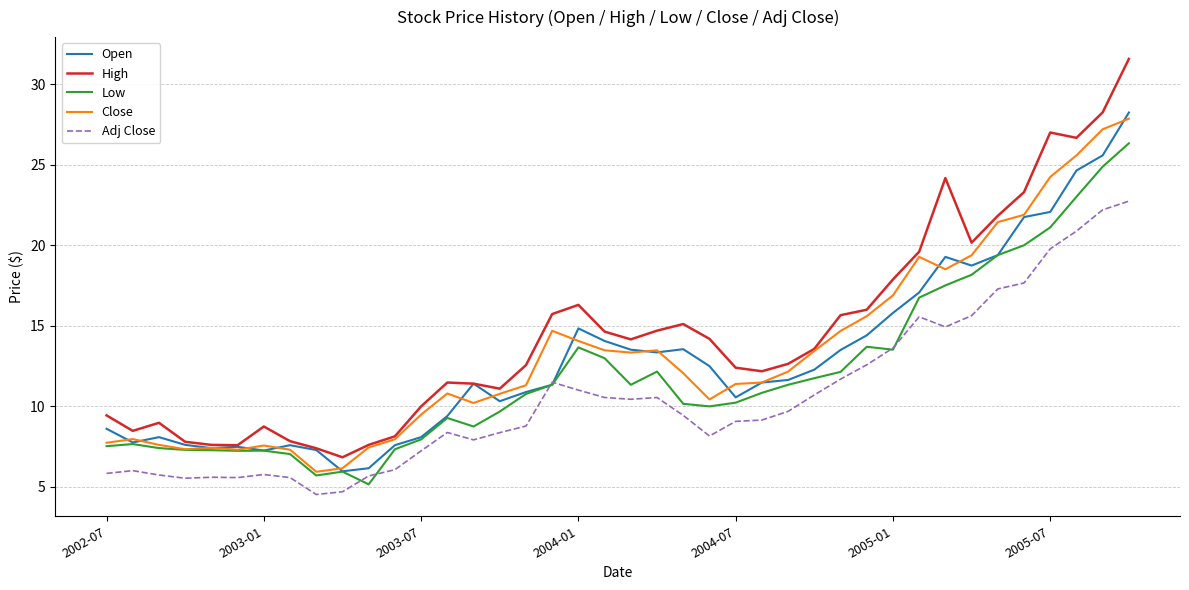

What is the average value of the Open series?

13.0